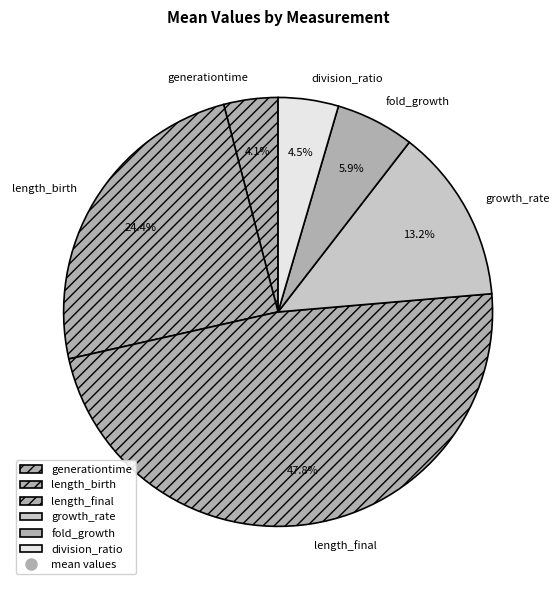

Does growth_rate represent more than half of the total?

No